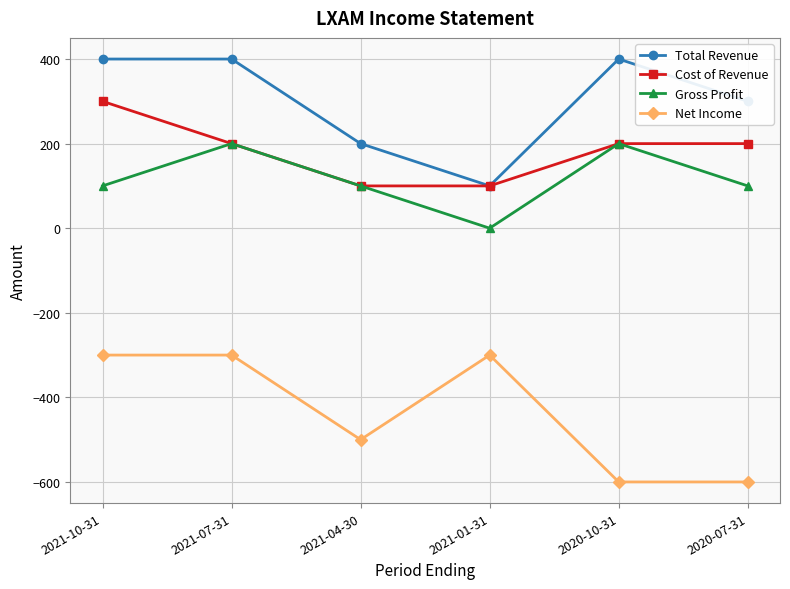

What is the difference between the maximum and second lowest values in the Cost of Revenue series?

200